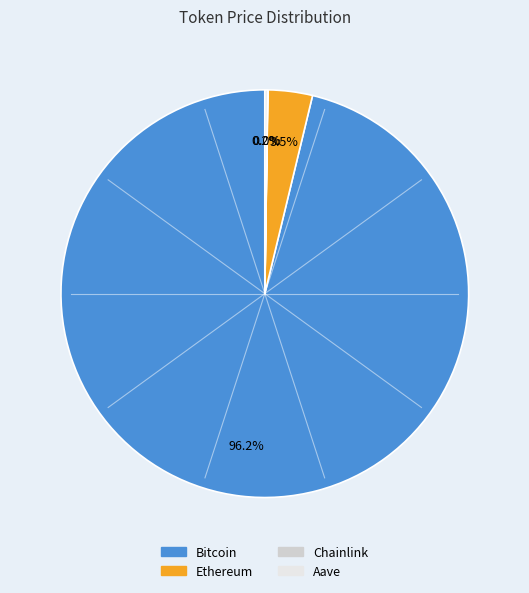

Does Bitcoin account for over 50% of the chart?

Yes